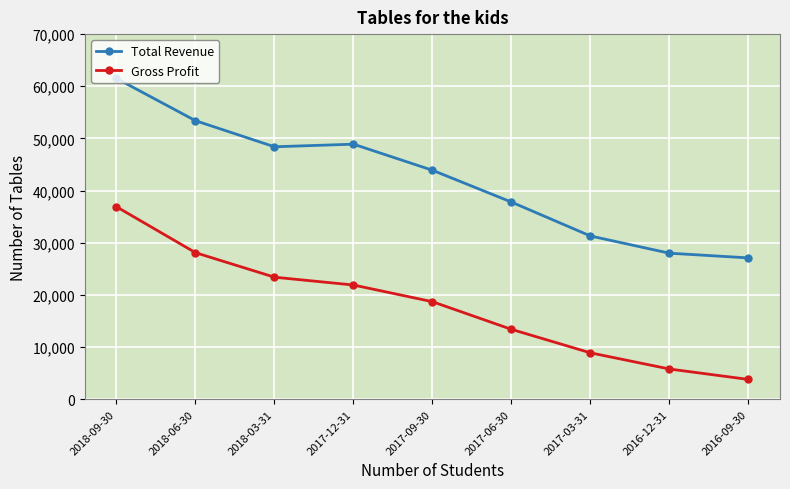

At which label does Total Revenue reach its peak?

2018-09-30